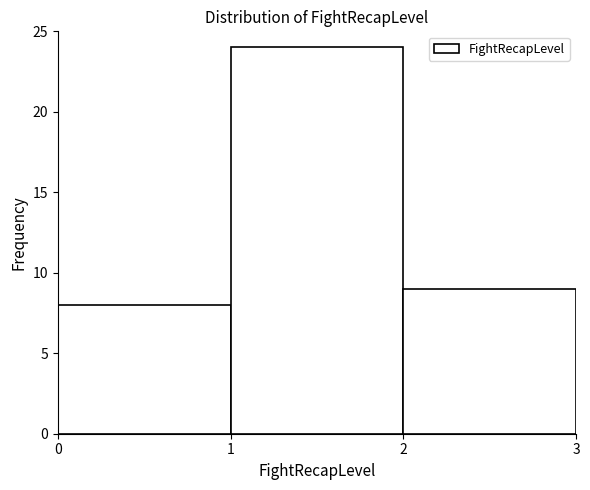

Reading left to right, transcribe this chart: for each bar, give the range it covers on the x-axis and its height. The values are not printed on the chart, so give them approximately, as read against the axis.

0 to 1: 8
1 to 2: 24
2 to 3: 9